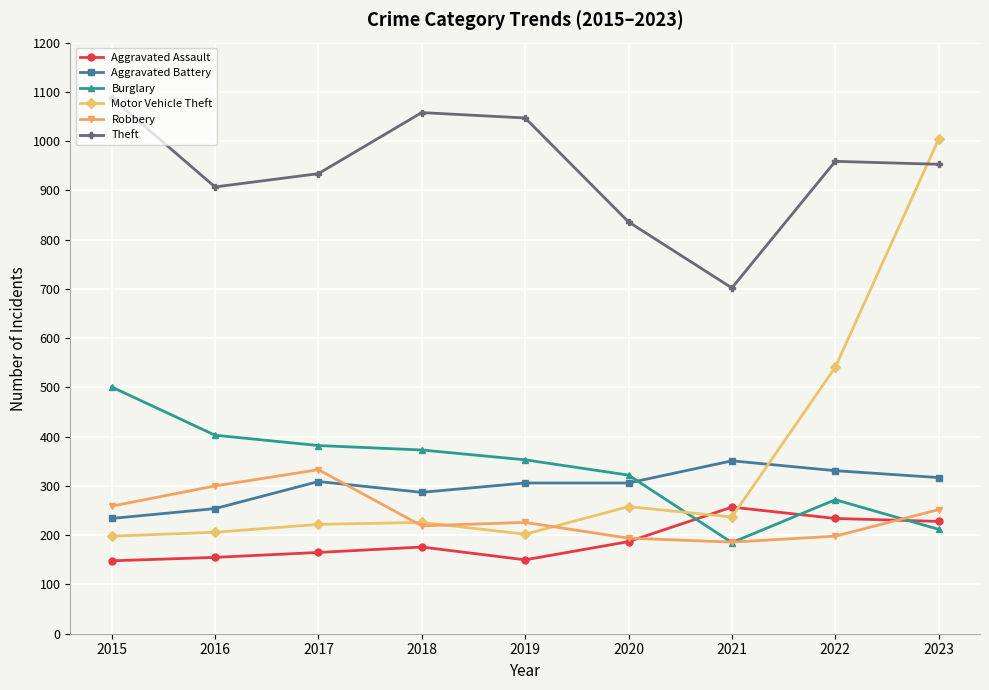

What is the sum of all Robbery values?

2167